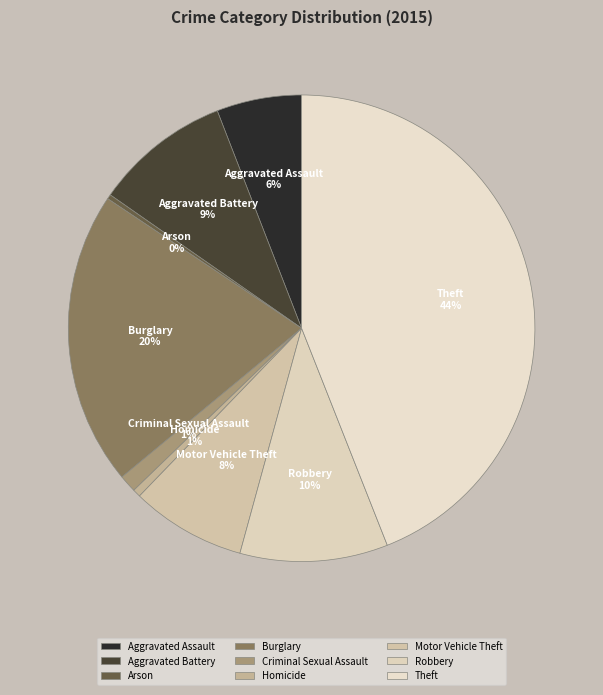

Between Theft and Motor Vehicle Theft, which is larger?

Theft